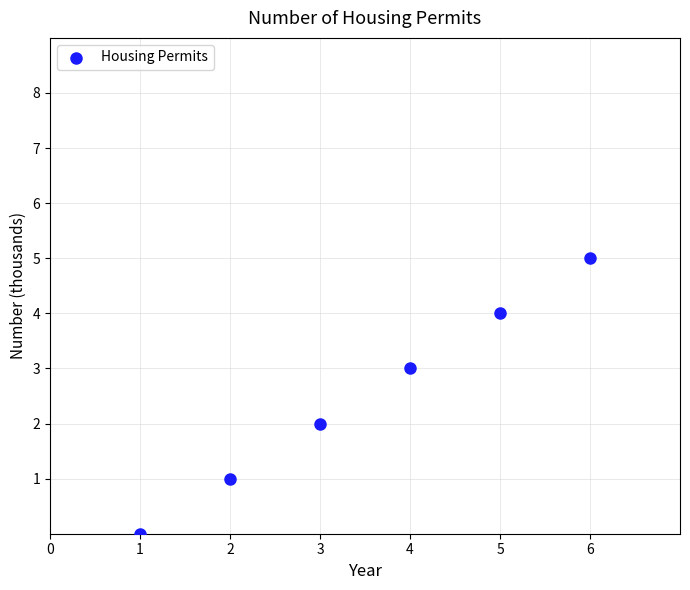

What is the average X value?

4